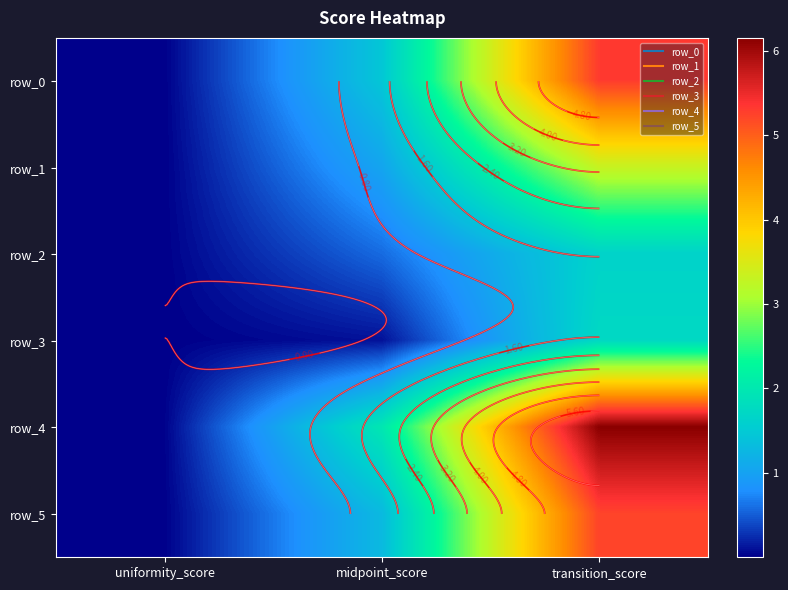

Reading left to right, list all the values displayed in this chart.

row_0: uniformity_score=0.0	midpoint_score=1.5	transition_score=5.3
row_1: uniformity_score=0.0	midpoint_score=1.0	transition_score=3.3
row_2: uniformity_score=0.0	midpoint_score=0.6	transition_score=1.6
row_3: uniformity_score=0.0	midpoint_score=0.1	transition_score=1.7
row_4: uniformity_score=0.0	midpoint_score=2.0	transition_score=6.2
row_5: uniformity_score=0.0	midpoint_score=1.3	transition_score=5.2